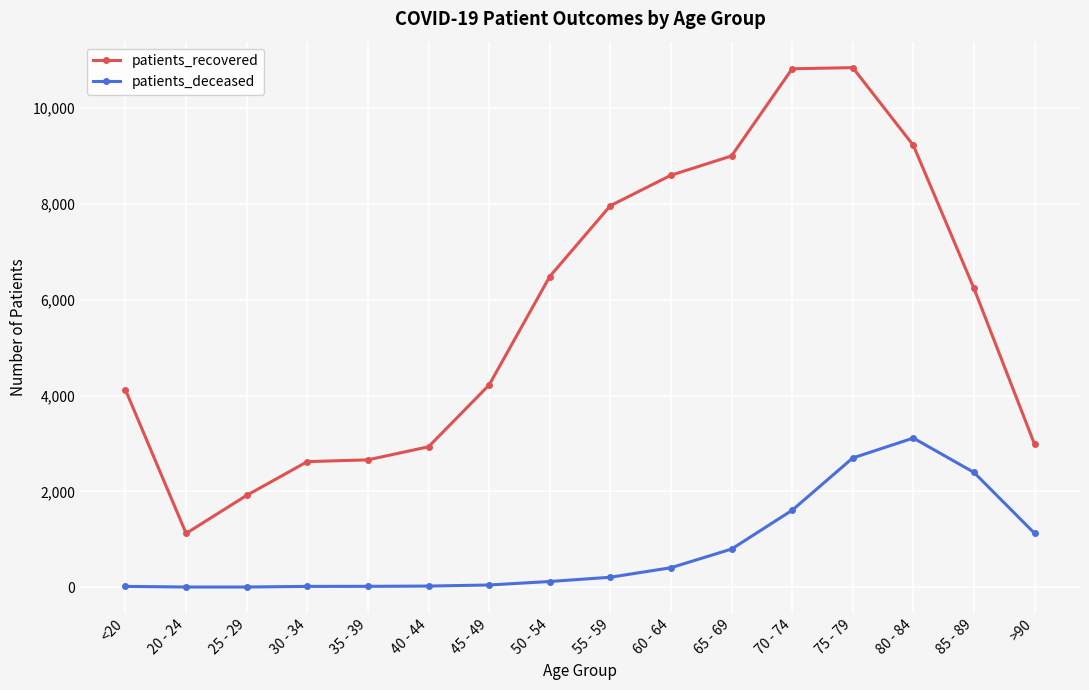

What is the difference between the maximum and minimum values in the patients_recovered series?

9721